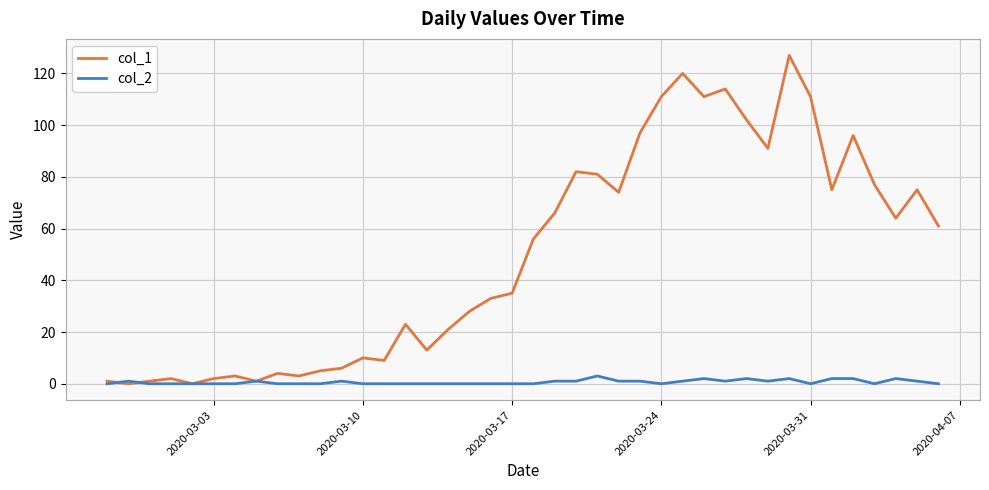

Rank the series by their average value, from lowest to highest.

col_2, col_1